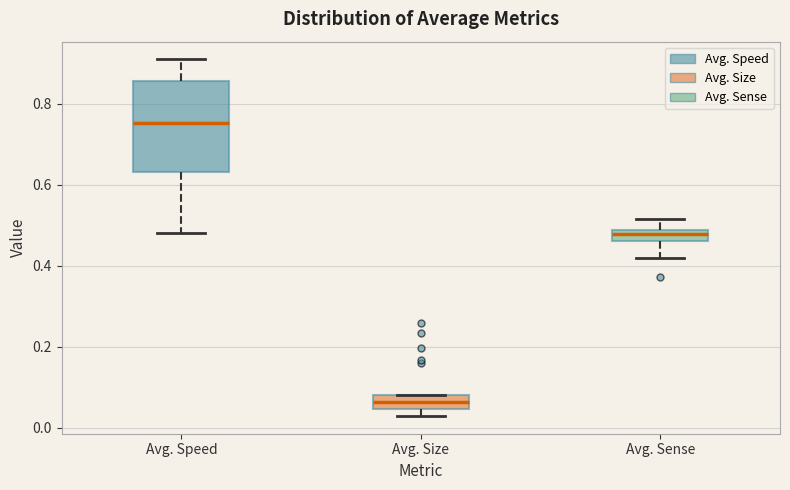

Where is the upper edge of the box for Avg. Size on the y-axis? The values are not printed on the chart, so give them approximately, as read against the axis.

0.08